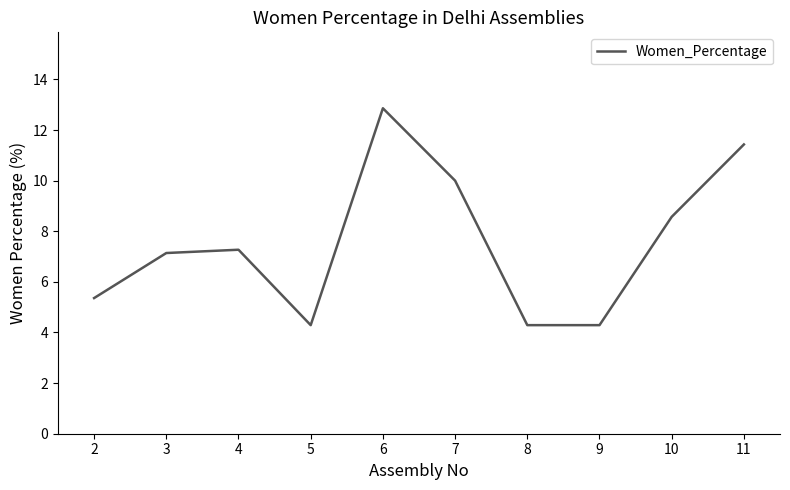

The value at 4 is 4.8. True or false?

False